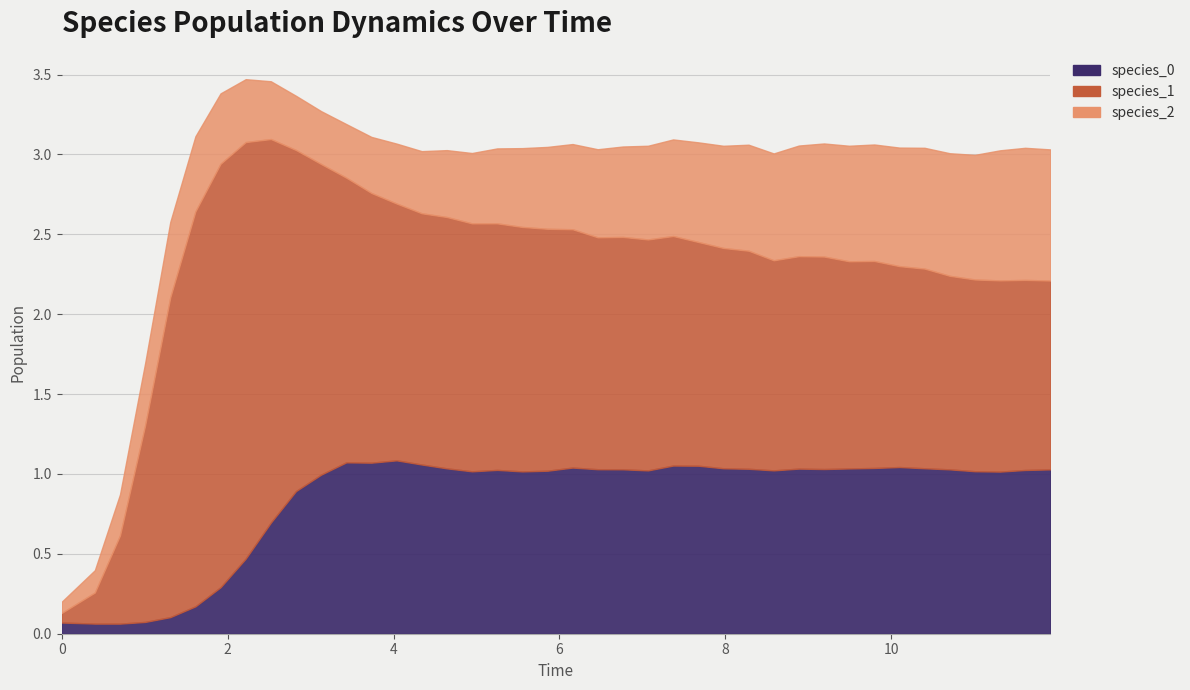

Reading left to right, extract all data points from this chart.

species_0: 0=0.1	1=0.1	2=0.1	3=0.1	4=0.1	5=0.2	6=0.3	7=0.5	8=0.7	9=0.9	10=1.0	11=1.1	12=1.1	13=1.1	14=1.1	15=1.0	16=1.0	17=1.0	18=1.0	19=1.0	20=1.0	21=1.0	22=1.0	23=1.0	24=1.1	25=1.1	26=1.0	27=1.0	28=1.0	29=1.0	30=1.0	31=1.0	32=1.0	33=1.0	34=1.0	35=1.0	36=1.0	37=1.0	38=1.0	39=1.0
species_1: 0=0.1	1=0.2	2=0.6	3=1.2	4=2.0	5=2.5	6=2.7	7=2.6	8=2.4	9=2.1	10=1.9	11=1.8	12=1.7	13=1.6	14=1.6	15=1.6	16=1.6	17=1.5	18=1.5	19=1.5	20=1.5	21=1.5	22=1.5	23=1.4	24=1.4	25=1.4	26=1.4	27=1.4	28=1.3	29=1.3	30=1.3	31=1.3	32=1.3	33=1.3	34=1.2	35=1.2	36=1.2	37=1.2	38=1.2	39=1.2
species_2: 0=0.1	1=0.1	2=0.3	3=0.4	4=0.5	5=0.5	6=0.4	7=0.4	8=0.4	9=0.3	10=0.3	11=0.3	12=0.4	13=0.4	14=0.4	15=0.4	16=0.4	17=0.5	18=0.5	19=0.5	20=0.5	21=0.6	22=0.6	23=0.6	24=0.6	25=0.6	26=0.6	27=0.7	28=0.7	29=0.7	30=0.7	31=0.7	32=0.7	33=0.7	34=0.8	35=0.8	36=0.8	37=0.8	38=0.8	39=0.8